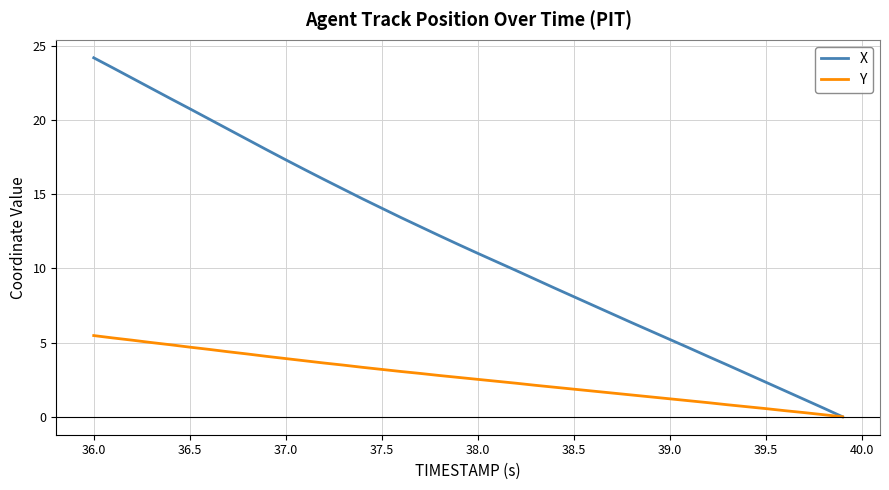

Which series has the widest spread of values?

X